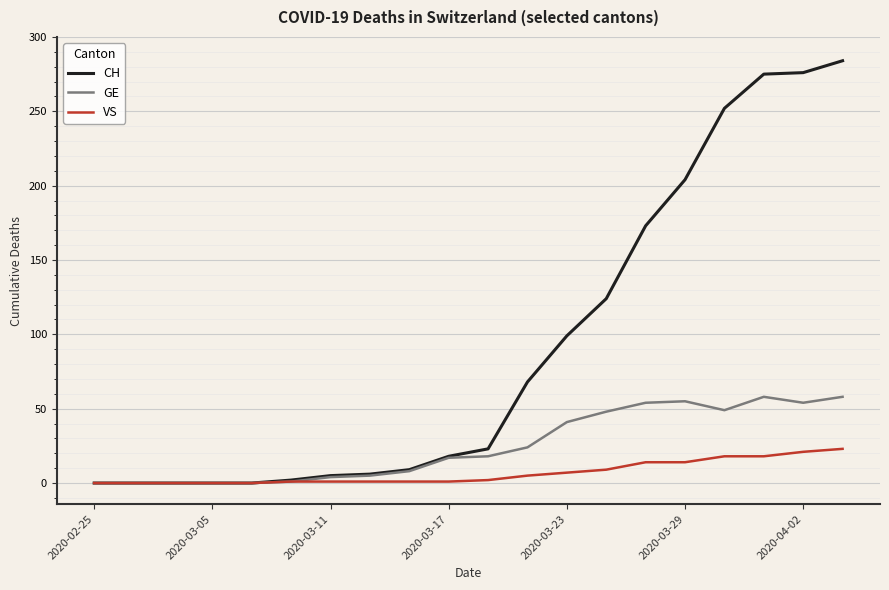

Which series has the largest range (max minus min)?

CH